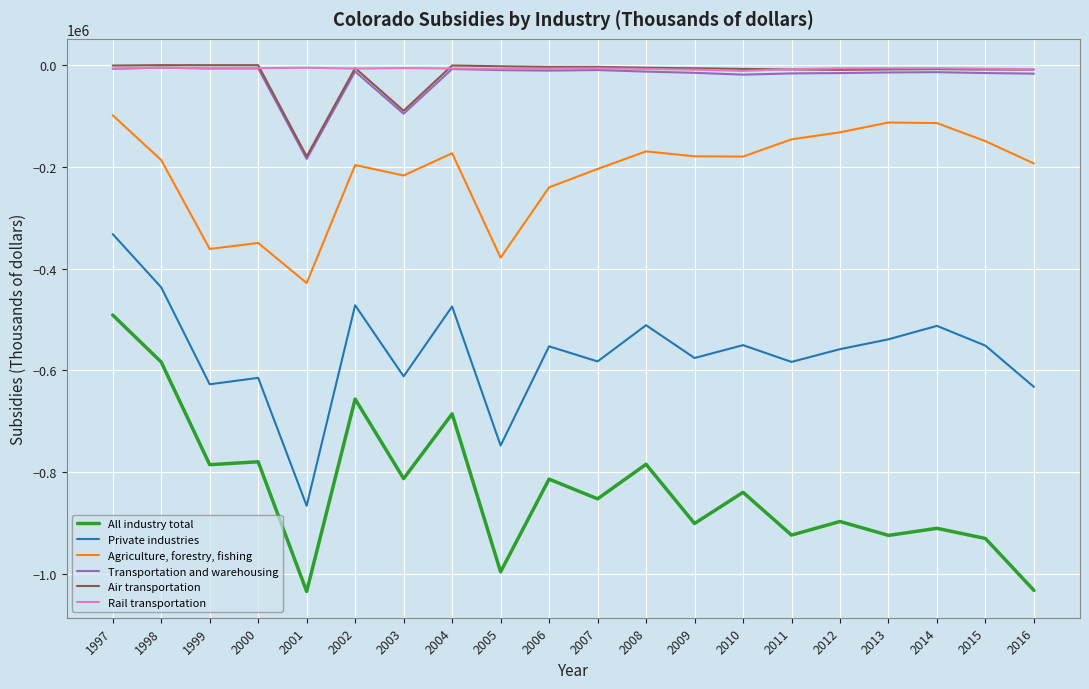

Which series has the widest spread of values?

All industry total